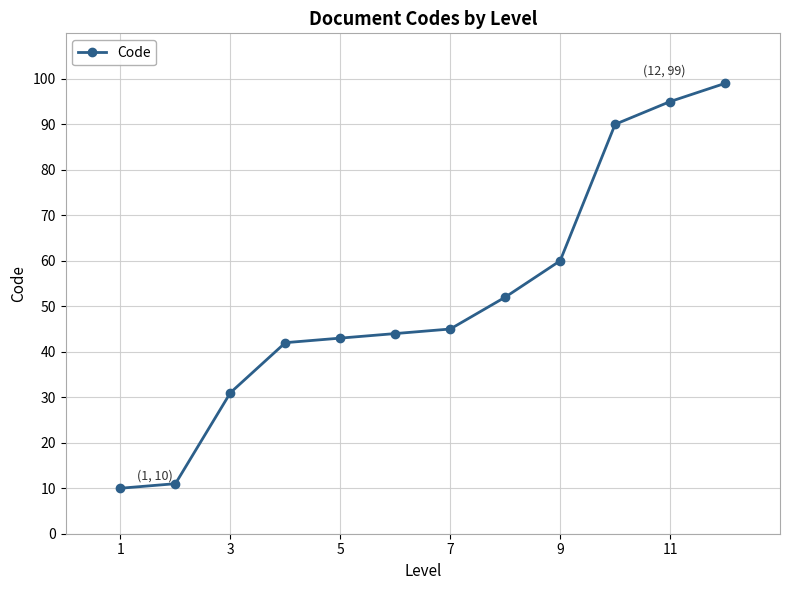

What is the value of the 2nd point from the left?

11